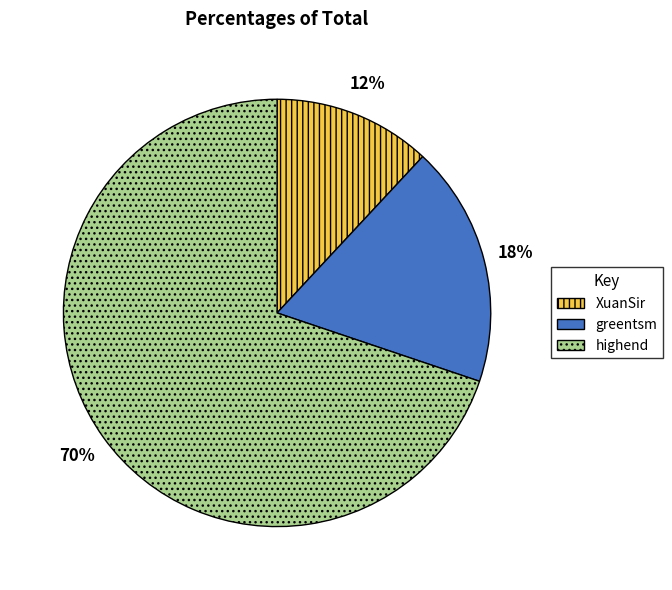

To the nearest percent, what is the combined percentage of XuanSir and highend?

82%